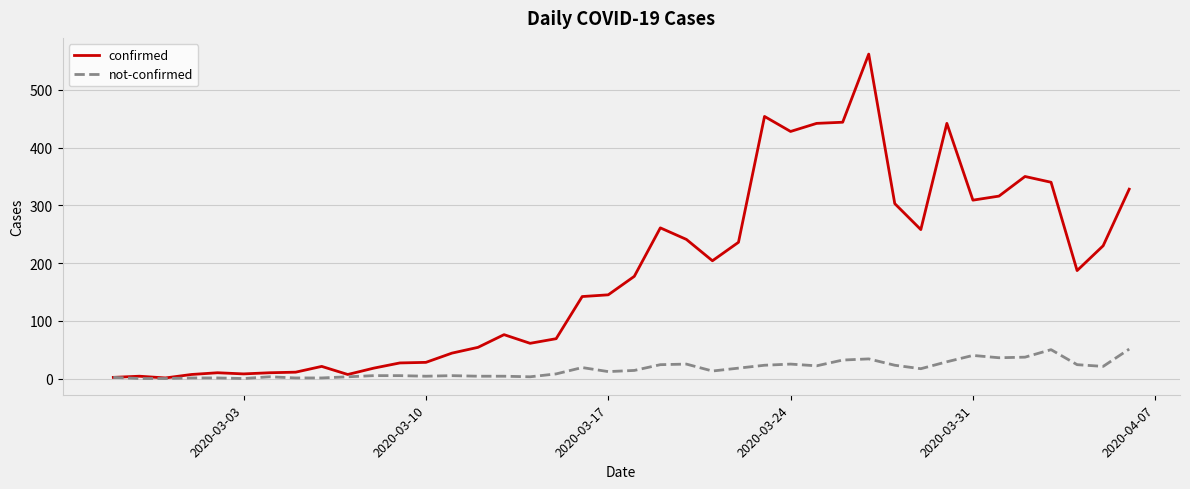

List the series in order of their overall mean, lowest first.

not-confirmed, confirmed